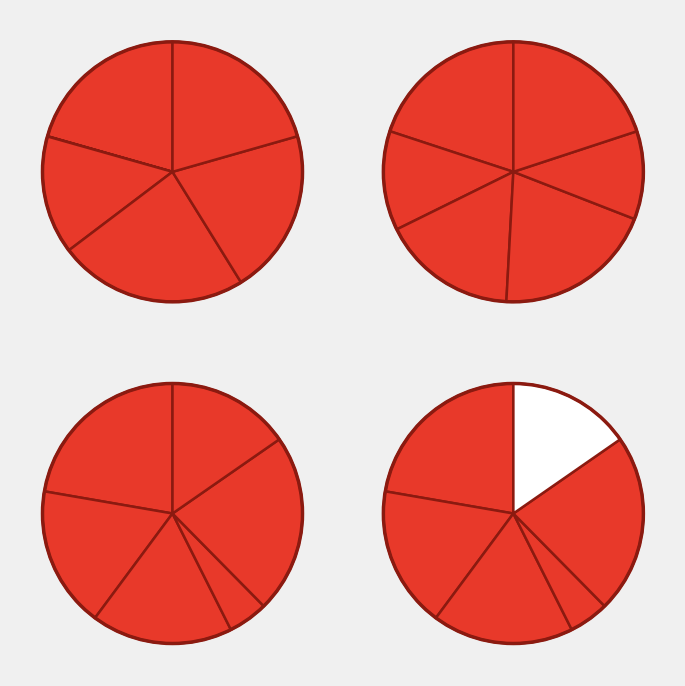

True or false: 10 accounts for 1% of the total.

False